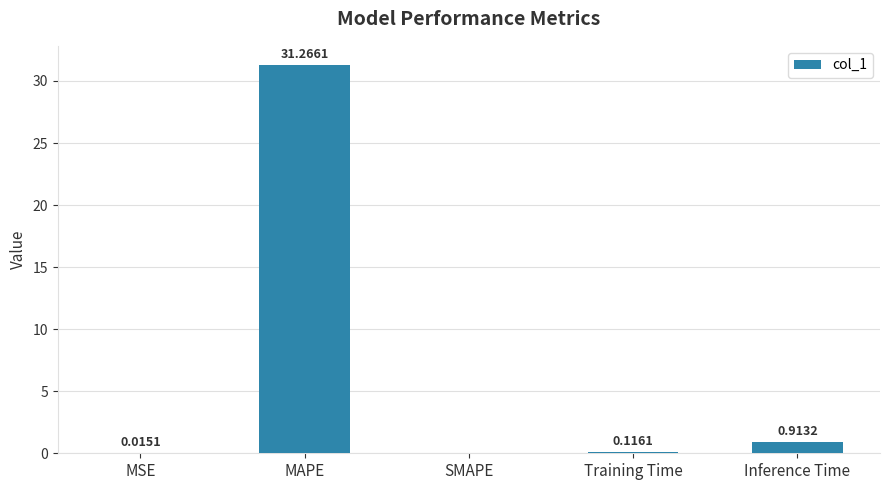

At which label is the value closest to 15?

Inference Time